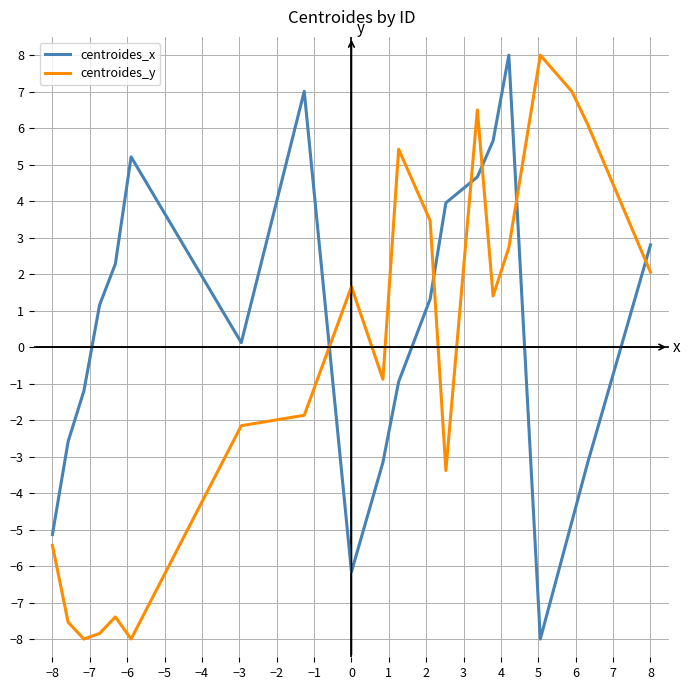

What is the maximum value shown in the chart?

8.0